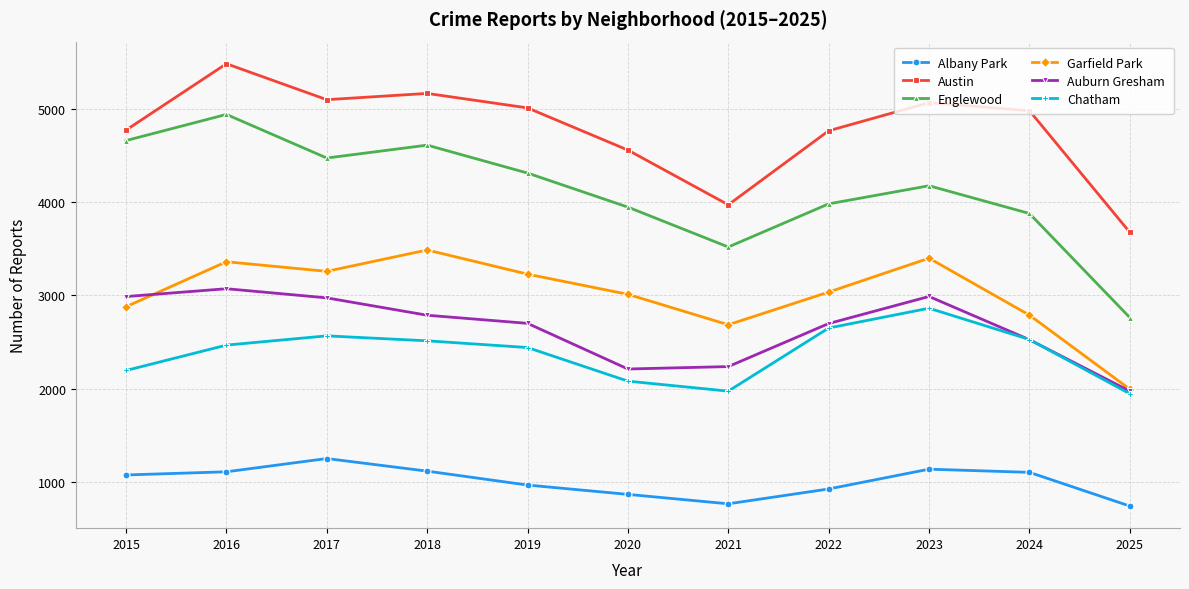

True or false: Chatham and Albany Park intersect in this chart.

False